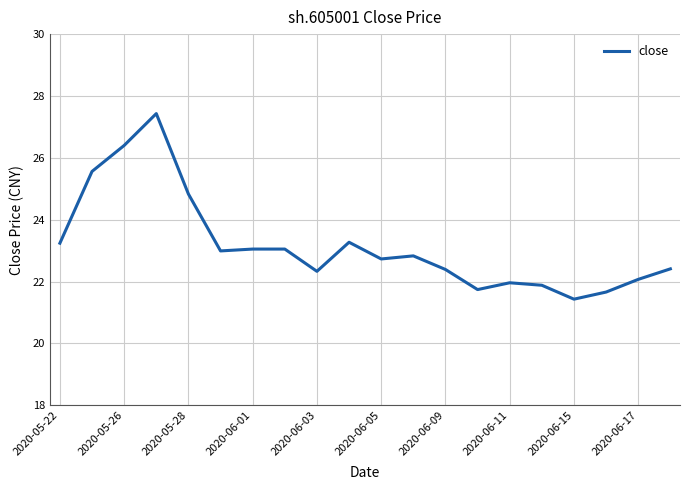

What is the difference between the maximum and minimum values?

6.0